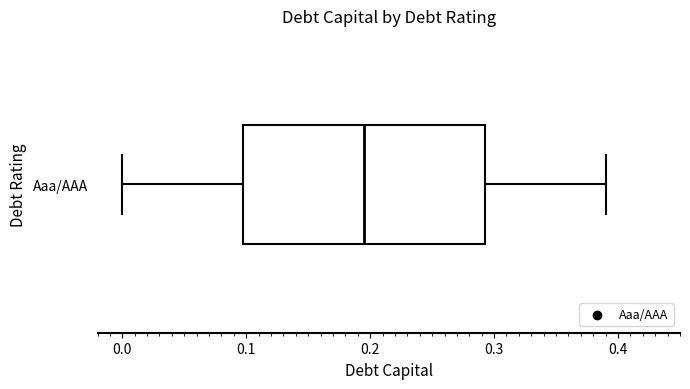

Read this box plot against the x-axis: the position of the median line, the range covered by the box, and the ends of both whiskers. The values are not printed on the chart, so give them approximately, as read against the axis.

median 0.20, box 0.10 to 0.29, whiskers 0.00 to 0.39